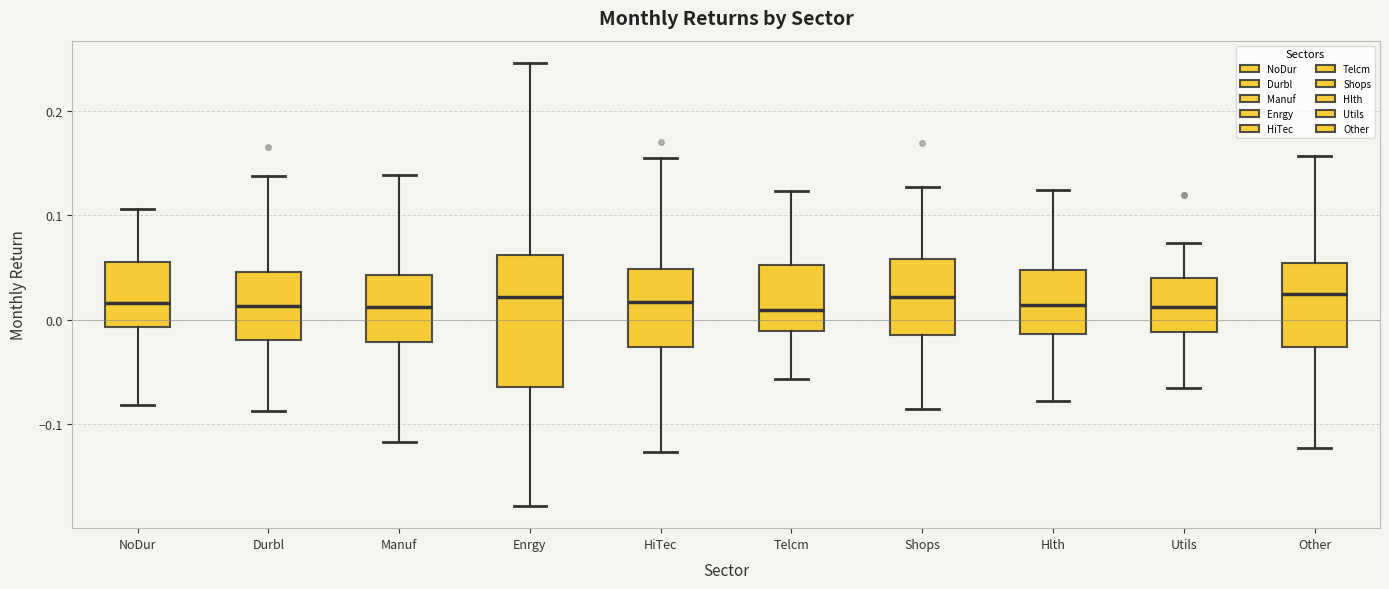

Reading left to right, transcribe this box plot: for each box, give where its median line is, the range the box spans, and where its two whiskers end, as read against the y-axis. The values are not printed on the chart, so give them approximately, as read against the axis.

NoDur: median 0.02, box -0.01 to 0.06, whiskers -0.08 to 0.11
Durbl: median 0.01, box -0.02 to 0.05, whiskers -0.09 to 0.14
Manuf: median 0.01, box -0.02 to 0.04, whiskers -0.12 to 0.14
Enrgy: median 0.02, box -0.06 to 0.06, whiskers -0.18 to 0.25
HiTec: median 0.02, box -0.03 to 0.05, whiskers -0.13 to 0.15
Telcm: median 0.01, box -0.01 to 0.05, whiskers -0.06 to 0.12
Shops: median 0.02, box -0.01 to 0.06, whiskers -0.09 to 0.13
Hlth: median 0.01, box -0.01 to 0.05, whiskers -0.08 to 0.12
Utils: median 0.01, box -0.01 to 0.04, whiskers -0.07 to 0.07
Other: median 0.02, box -0.03 to 0.05, whiskers -0.12 to 0.16